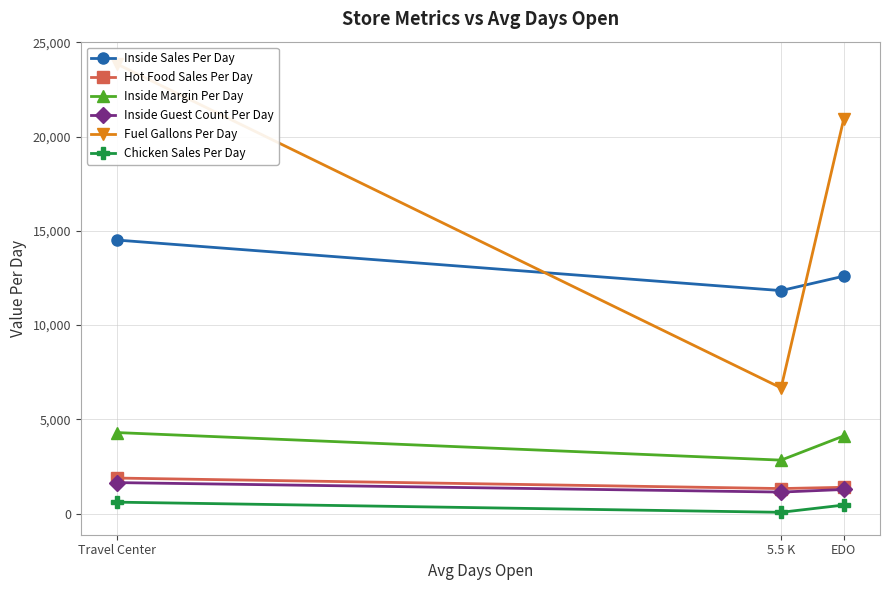

The Fuel Gallons Per Day series shows 11198.6 at EDO. True or false?

False